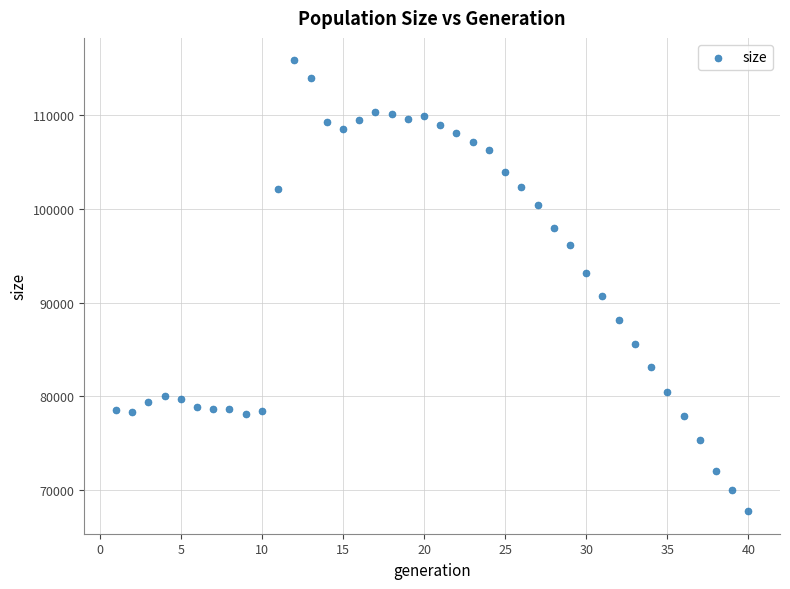

What is the range of Y values (max minus min)?

48033